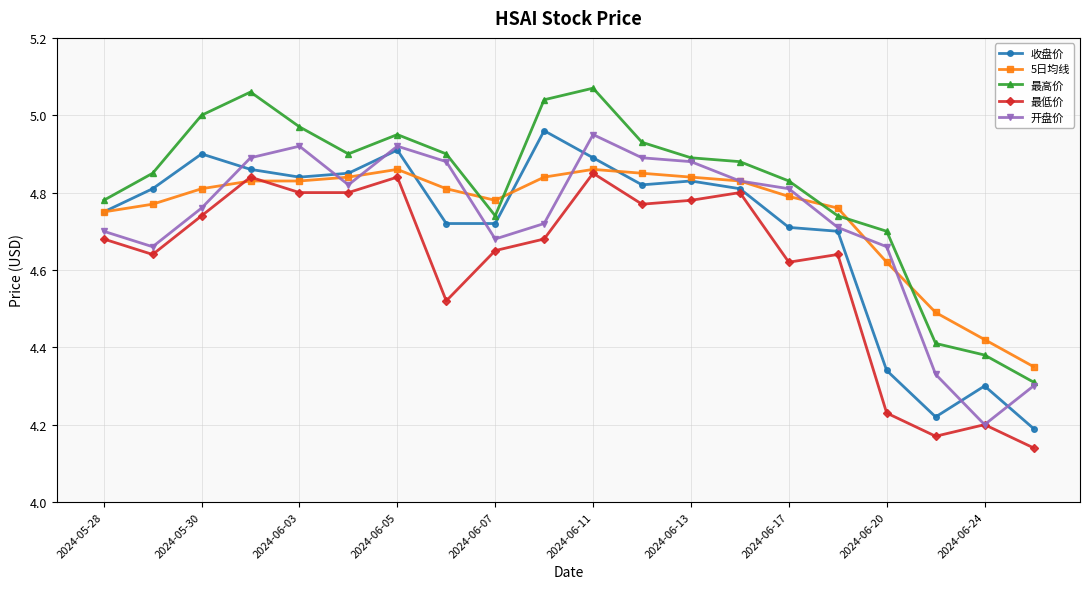

Which series has the largest total across all categories?

最高价